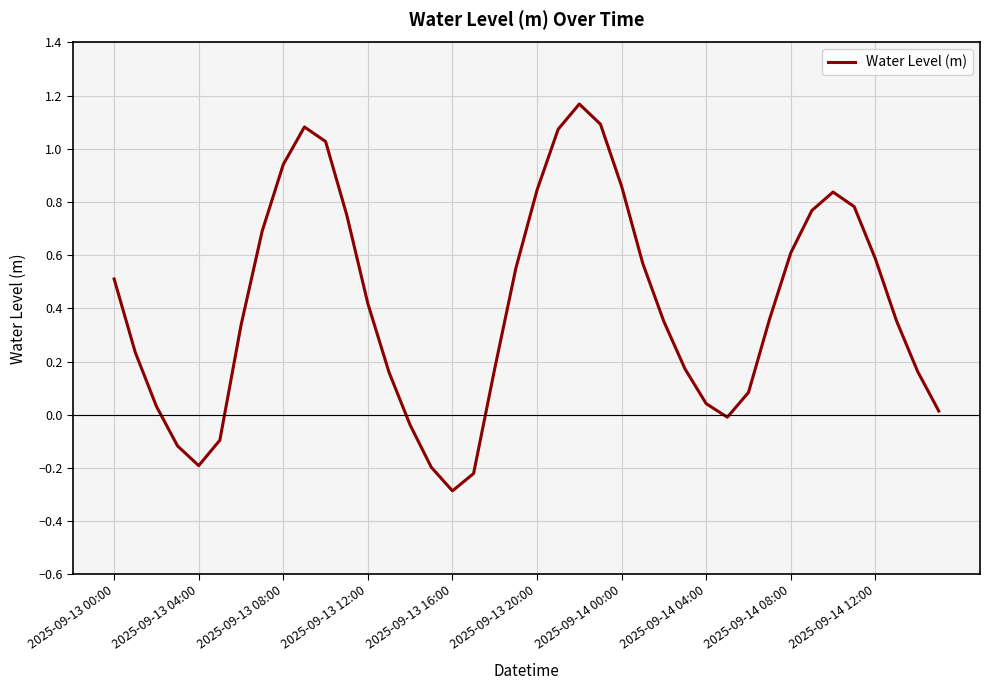

What is the smallest value displayed?

-0.3